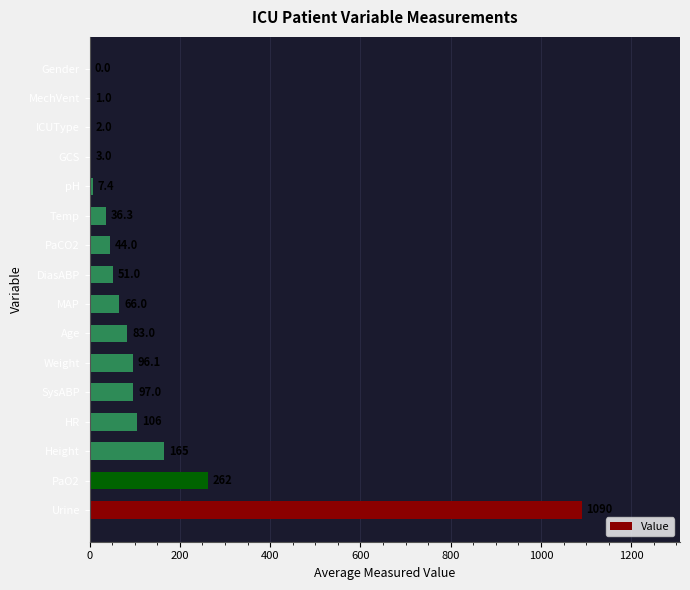

Reading bottom to top, what are all the values shown in this chart?

Urine=1090.0	PaO2=262.0	Height=165.1	HR=106.0	SysABP=97.0	Weight=96.1	Age=83.0	MAP=66.0	DiasABP=51.0	PaCO2=44.0	Temp=36.3	pH=7.4	GCS=3.0	ICUType=2.0	MechVent=1.0	Gender=0.0